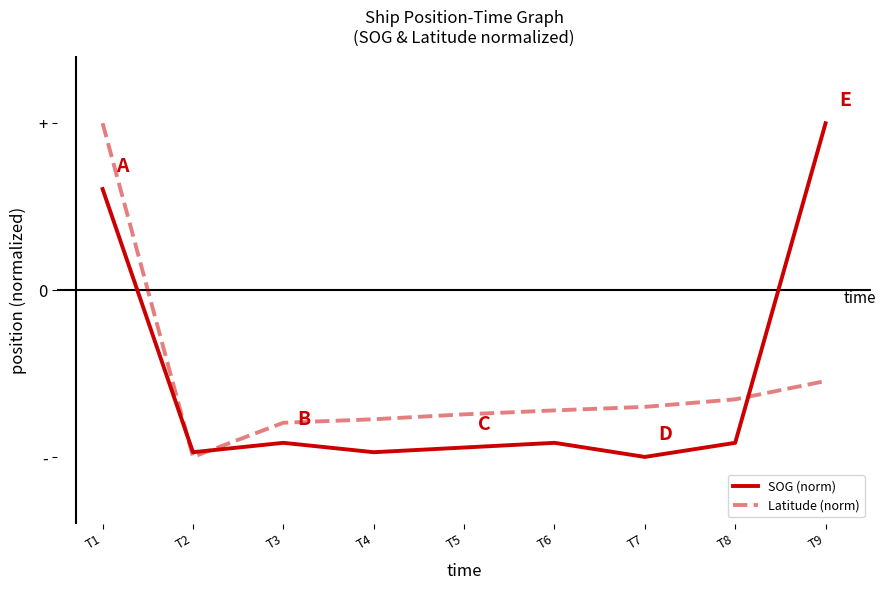

Is this an area chart (filled region under the line)?

No